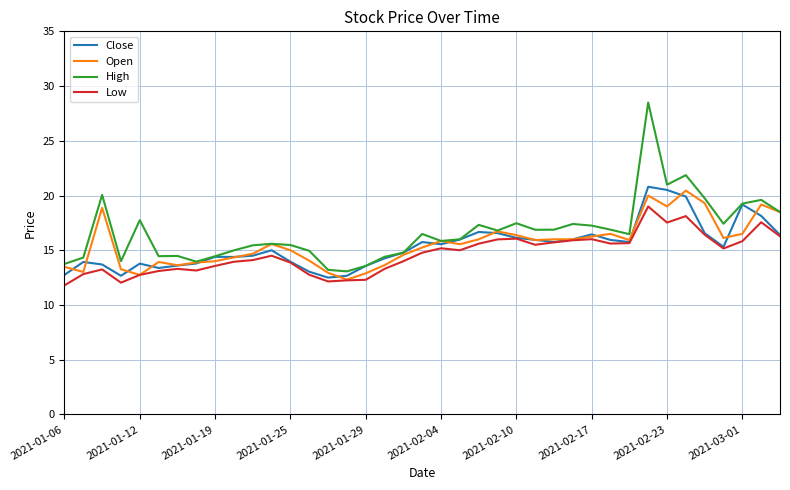

What is the minimum value for High?

13.1